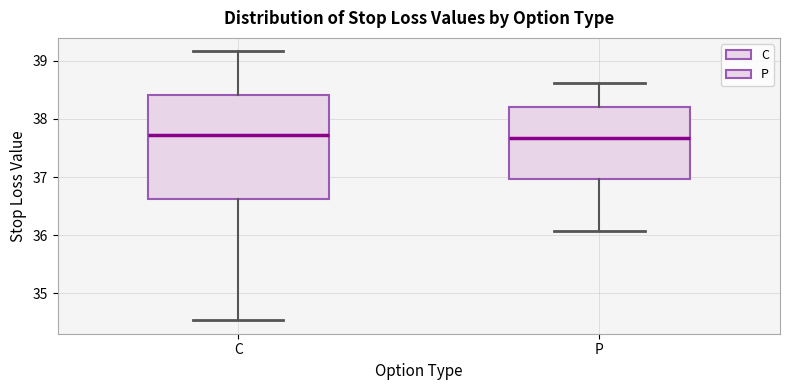

Reading left to right, read every box against the y-axis: the position of its median line, the range the box covers, and the ends of its whiskers. The values are not printed on the chart, so give them approximately, as read against the axis.

C: median 37.7, box 36.6 to 38.4, whiskers 34.5 to 39.2
P: median 37.7, box 37.0 to 38.2, whiskers 36.1 to 38.6